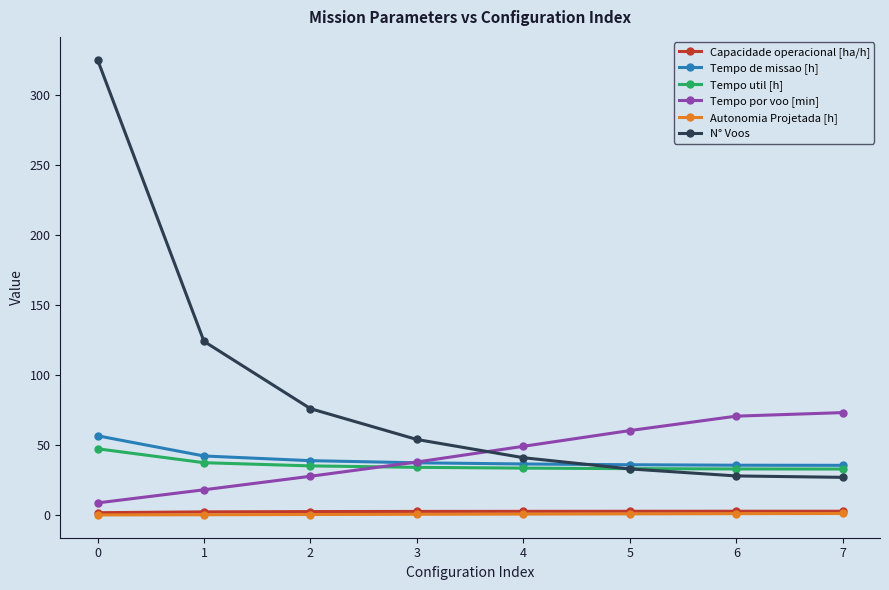

What is the value of the Autonomia Projetada [h] point at the 8th from the left?

1.2